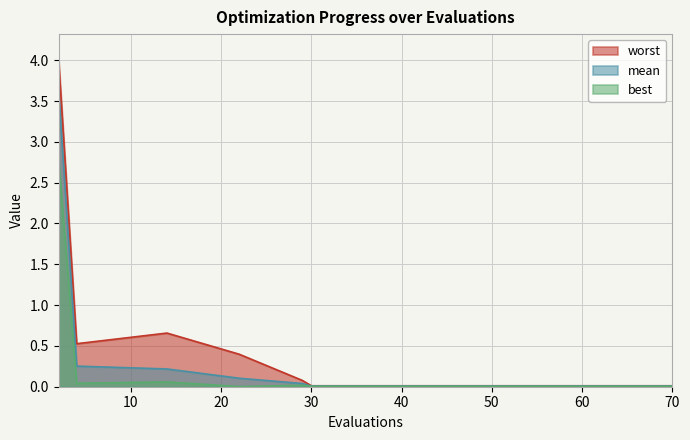

Reading left to right, list all the values displayed in this chart.

mean: 3.6	0.3	0.2	0.1	0.0	0.0	0.0	0.0	0.0	0.0	0.0	0.0	0.0	0.0	0.0
best: 2.8	0.0	0.1	0.0	0.0	0.0	0.0	0.0	0.0	0.0	0.0	0.0	0.0	0.0	0.0
worst: 4.0	0.5	0.7	0.4	0.1	0.0	0.0	0.0	0.0	0.0	0.0	0.0	0.0	0.0	0.0